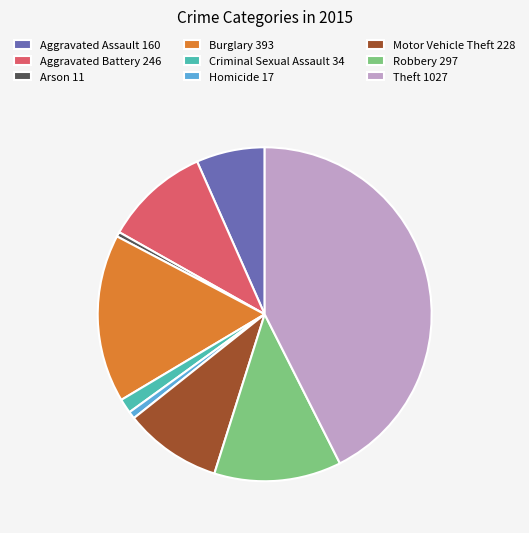

Is there any slice that represents more than half of the pie?

No